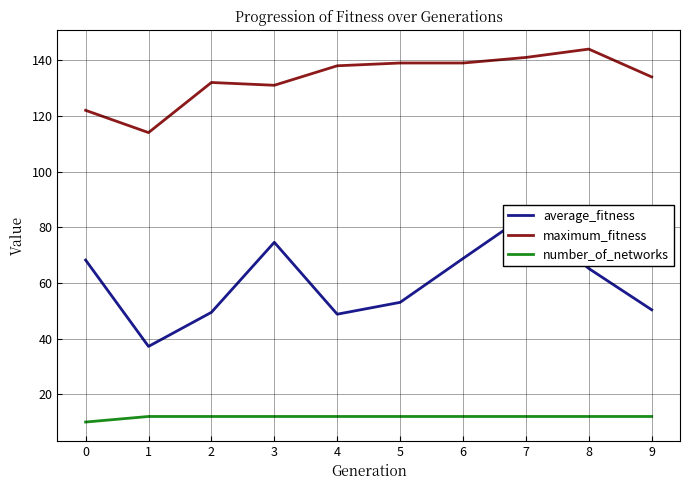

Reading left to right, extract all data points from this chart.

average_fitness: 68.2	37.2	49.4	74.6	48.8	53.0	68.8	84.3	65.2	50.3
maximum_fitness: 122.0	114.0	132.0	131.0	138.0	139.0	139.0	141.0	144.0	134.0
number_of_networks: 10.0	12.0	12.0	12.0	12.0	12.0	12.0	12.0	12.0	12.0